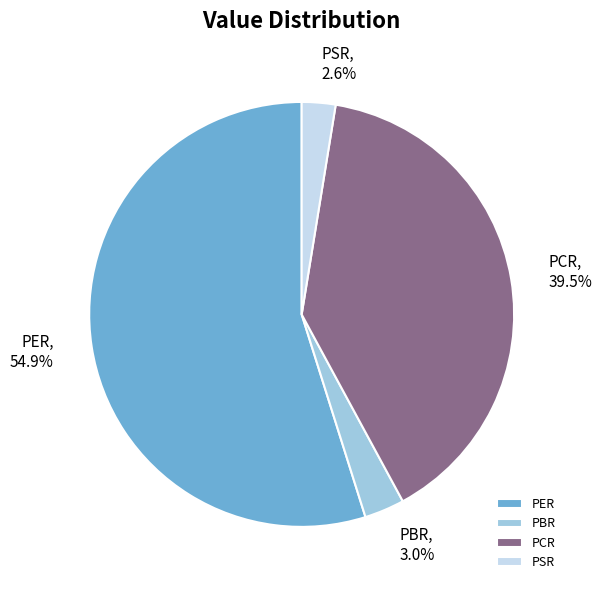

Approximately how many times larger is the value at PCR compared to PER?

0.7